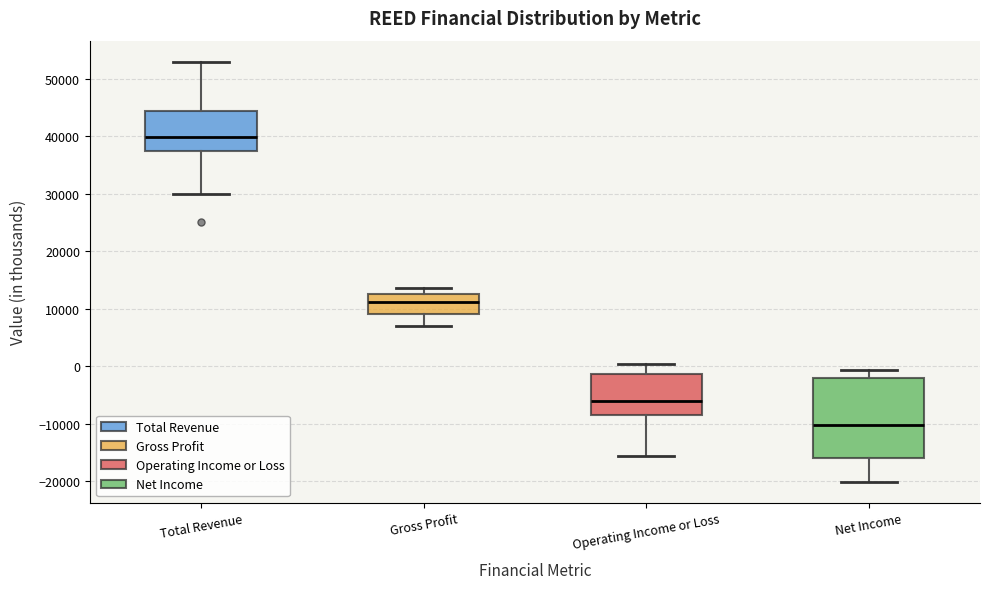

Reading left to right, read every box against the y-axis: the position of its median line, the range the box covers, and the ends of its whiskers. The values are not printed on the chart, so give them approximately, as read against the axis.

Total Revenue: median 40000, box 37000 to 44000, whiskers 30000 to 53000
Gross Profit: median 11000, box 9000 to 13000, whiskers 7000 to 14000
Operating Income or Loss: median -6000, box -8000 to -1000, whiskers -16000 to 0
Net Income: median -10000, box -16000 to -2000, whiskers -20000 to -1000